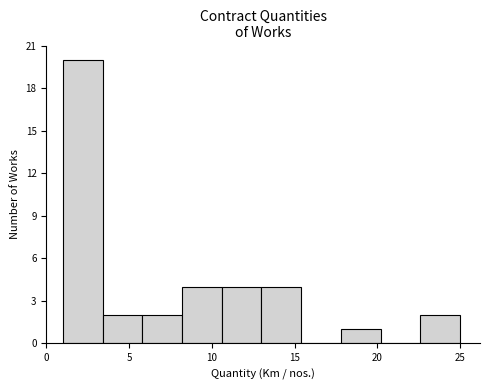

Reading left to right, transcribe this chart: for each bar, give the range it covers on the x-axis and its height. Neither the bar edges nor the heights are printed on the chart, so give them approximately, as read against the axes.

1.0 to 3.4: 20
3.4 to 5.8: 2
5.8 to 8.2: 2
8.2 to 10.6: 4
10.6 to 13.0: 4
13.0 to 15.4: 4
15.4 to 17.8: 0
17.8 to 20.2: 1
20.2 to 22.6: 0
22.6 to 25.0: 2